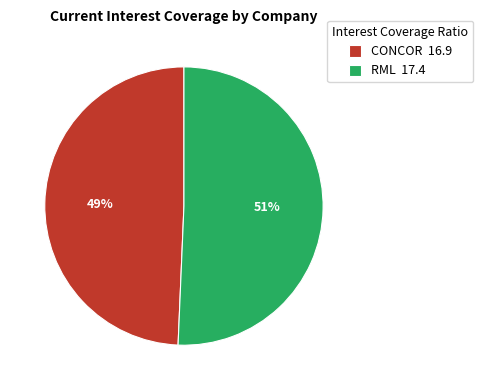

To the nearest percent, what is the combined percentage of RML 17.4 and CONCOR 16.9?

100%